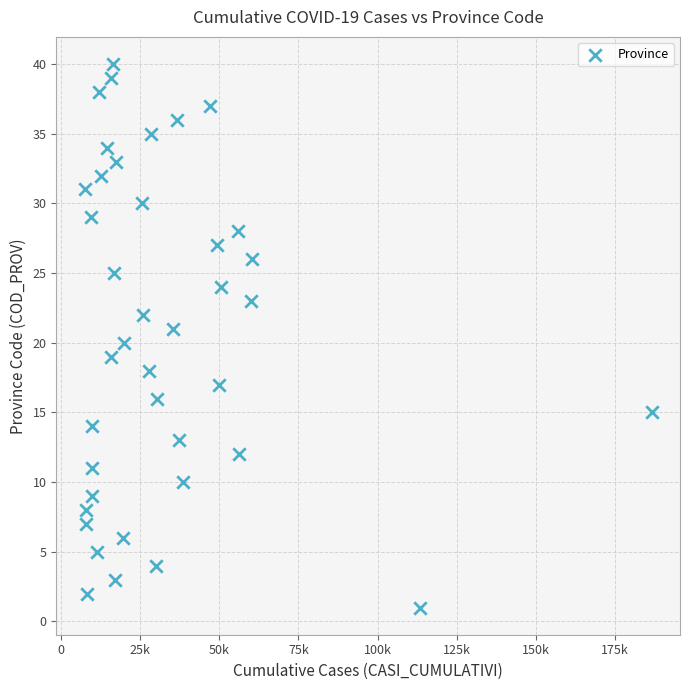

What is the range of Y values (max minus min)?

39